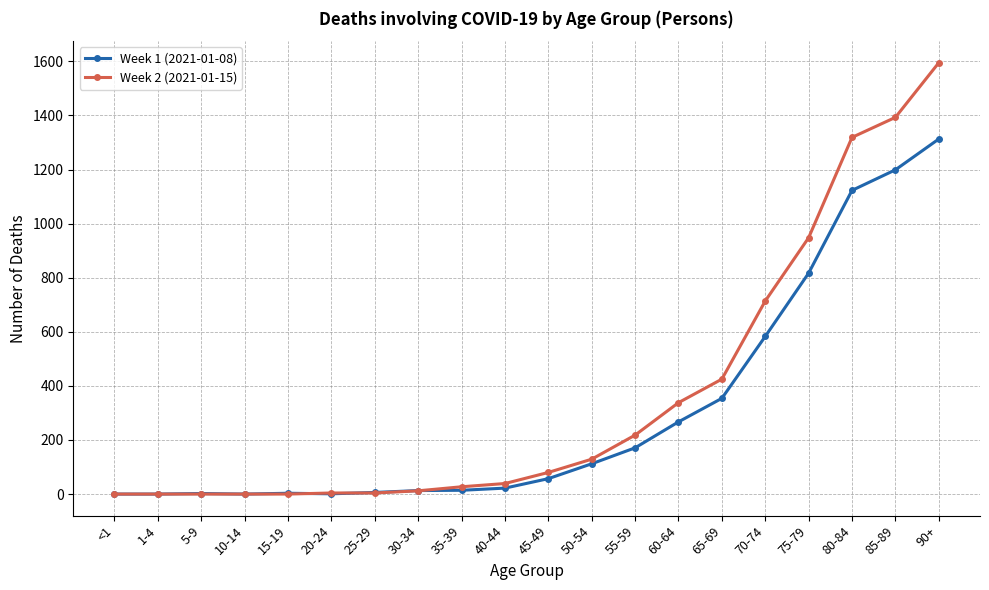

Which series has the widest spread of values?

Week 2 (2021-01-15)